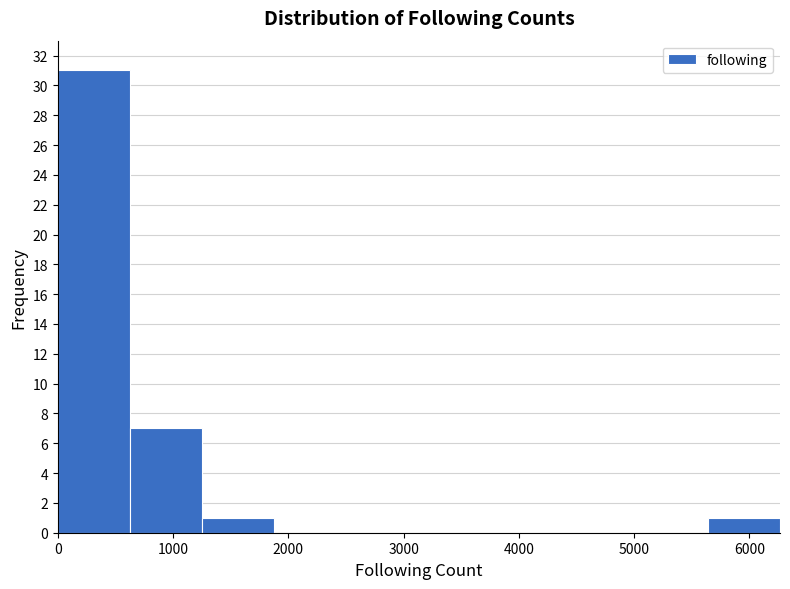

Reading left to right, transcribe this chart: for each bar, give the range it covers on the x-axis and its height. Neither the bar edges nor the heights are printed on the chart, so give them approximately, as read against the axes.

0 to 600: 31
600 to 1300: 7
1300 to 1900: 1
1900 to 2500: 0
2500 to 3100: 0
3100 to 3800: 0
3800 to 4400: 0
4400 to 5000: 0
5000 to 5600: 0
5600 to 6300: 1